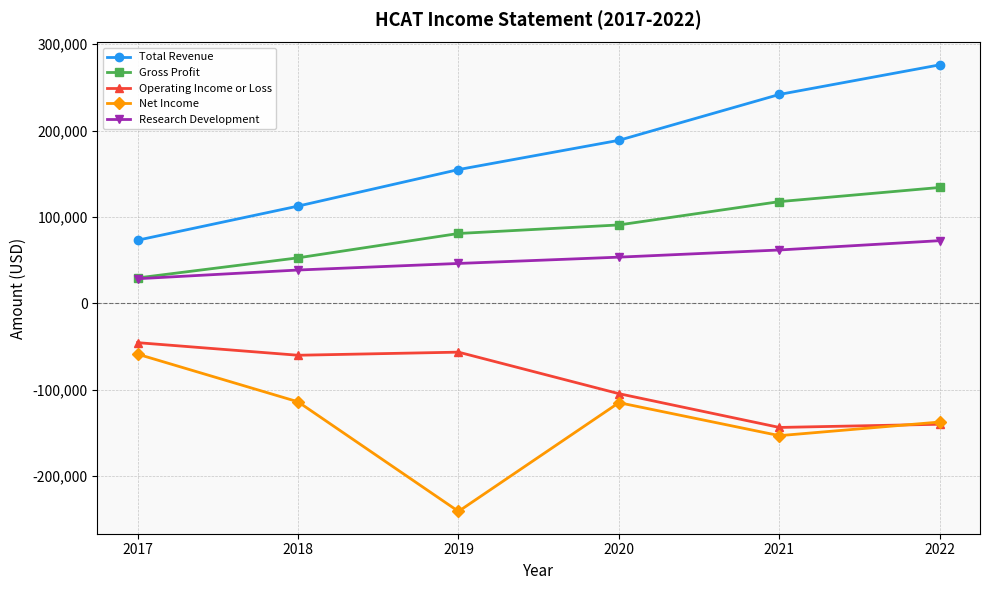

What is the minimum value for Research Development?

28500